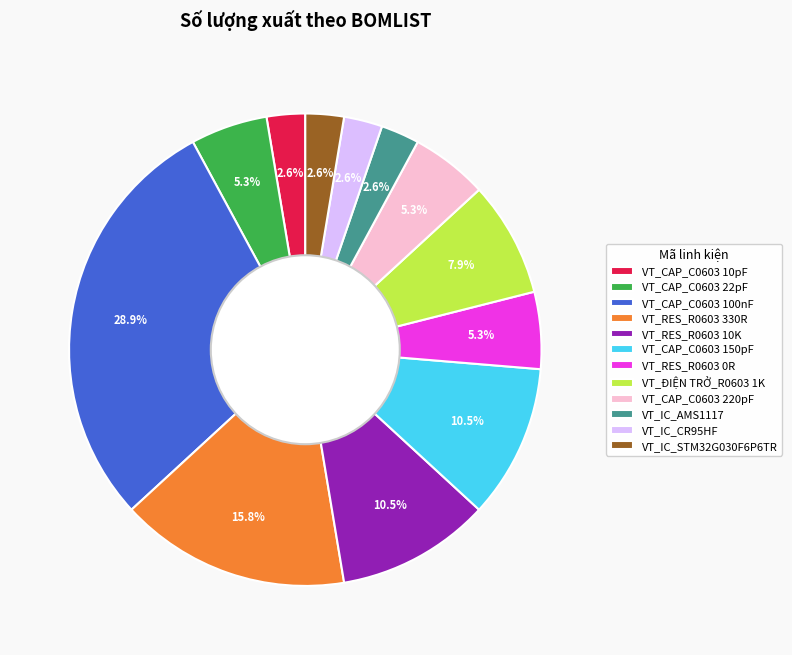

To the nearest percent, what percentage of the pie is VT_CAP_C0603 22pF?

5%